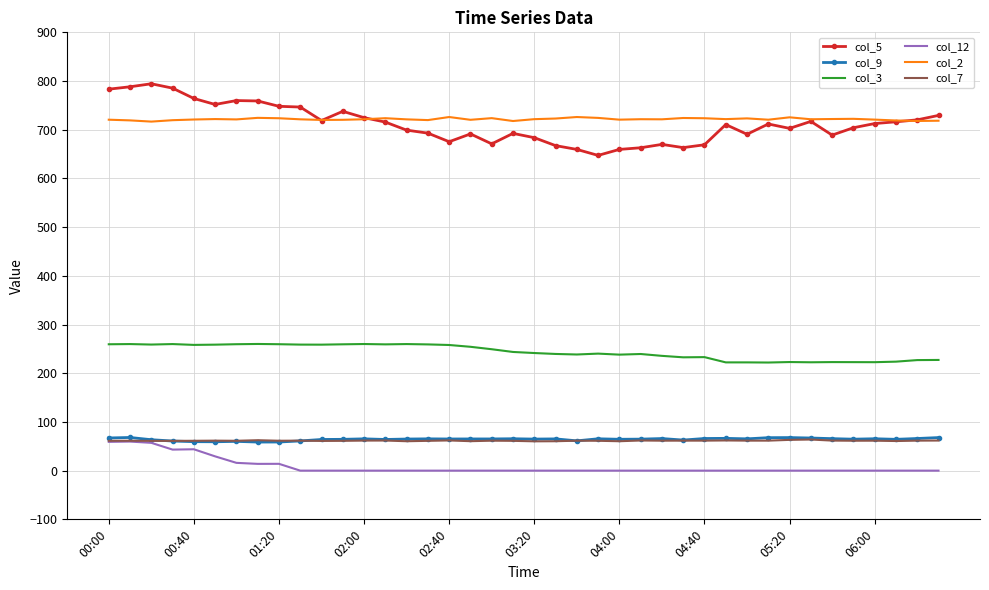

What are all the series names shown in the legend?

col_5, col_9, col_3, col_12, col_2, col_7